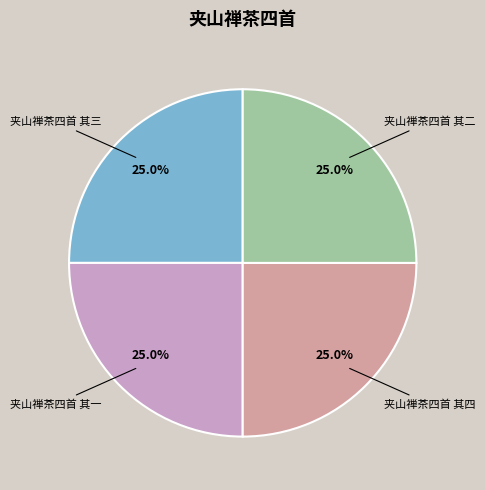

To the nearest percent, what is the combined percentage of 夹山禅茶四首 其二 and 夹山禅茶四首 其一?

50%